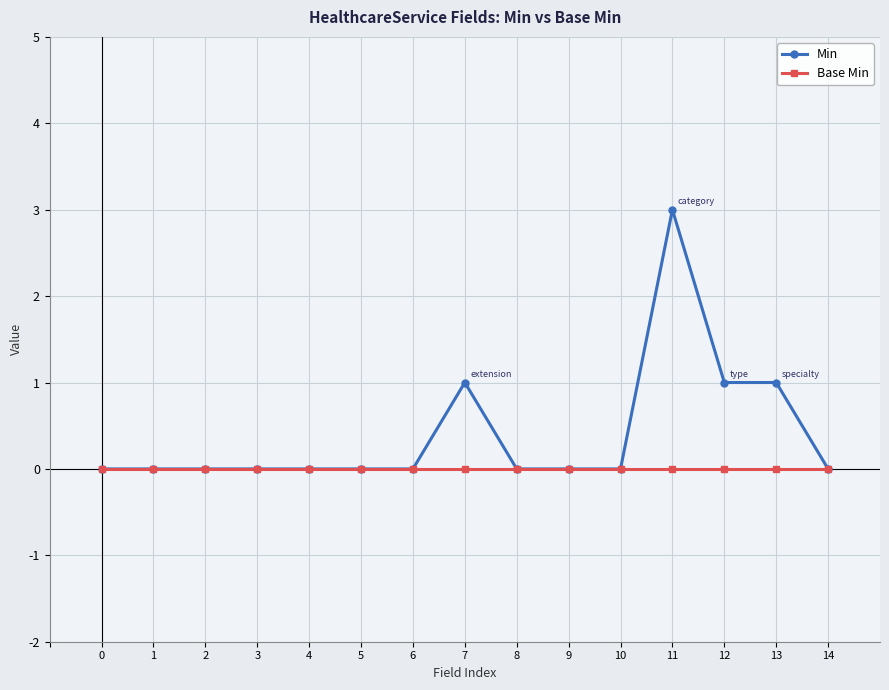

Count the Min values in the range 0 to 1.

14